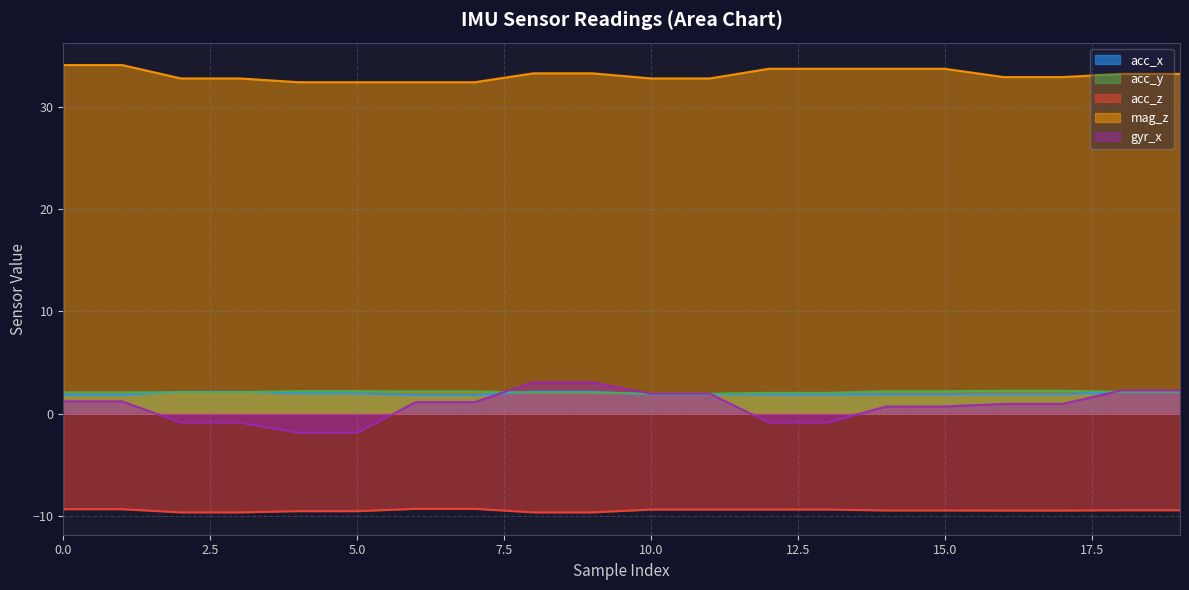

True or false: acc_x has more than 0 interior local peaks.

False